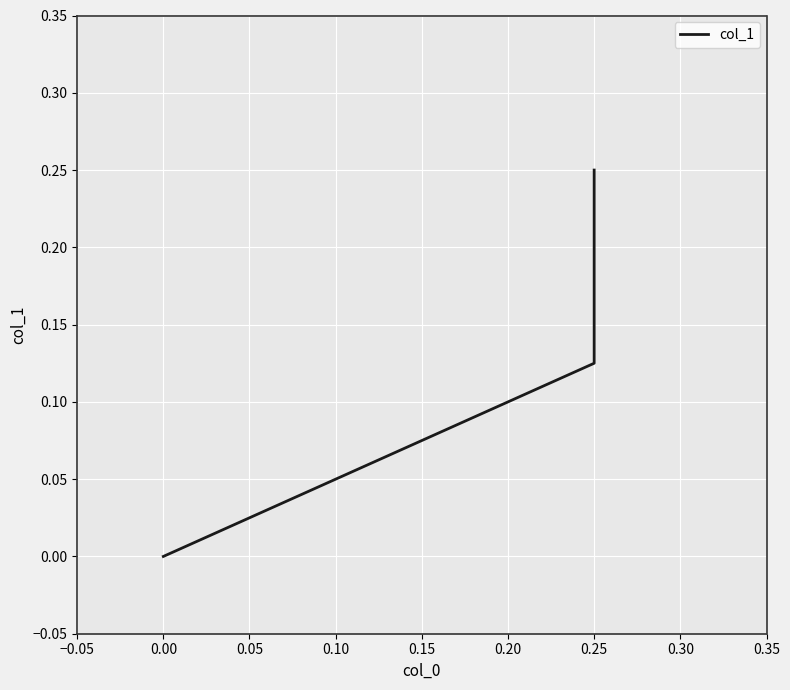

What is the value of the 2nd point from the left?

0.1